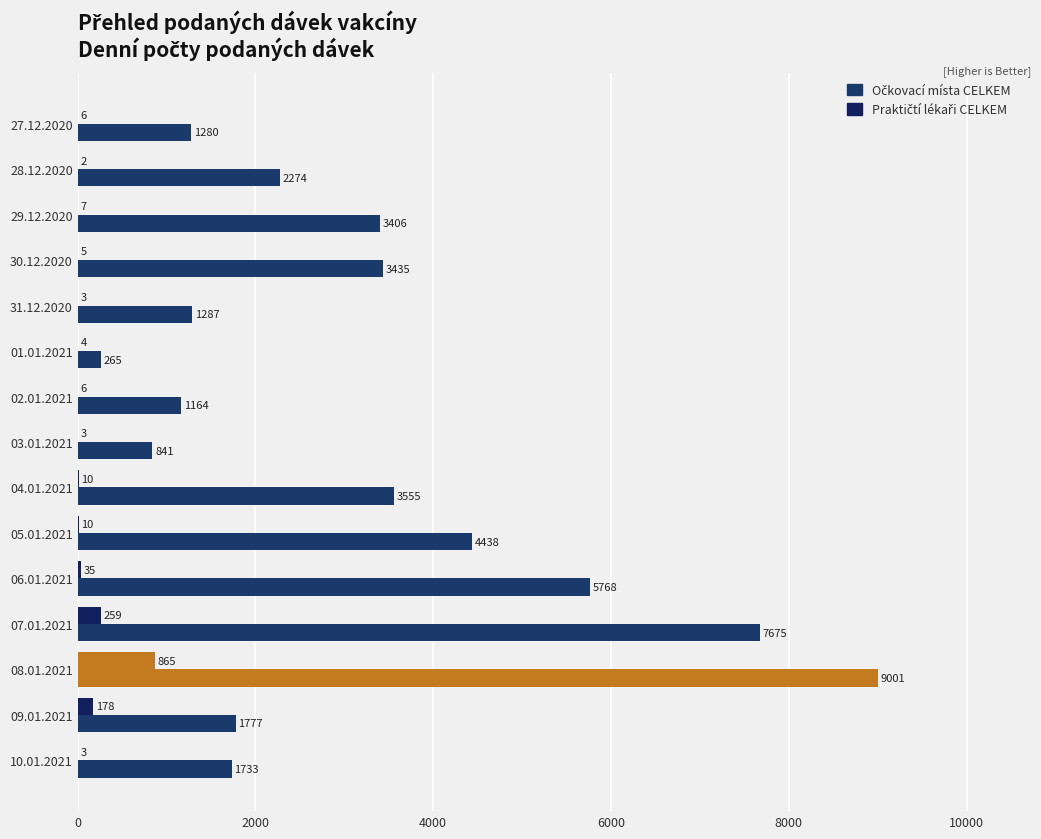

What is the maximum value shown in the chart?

9001